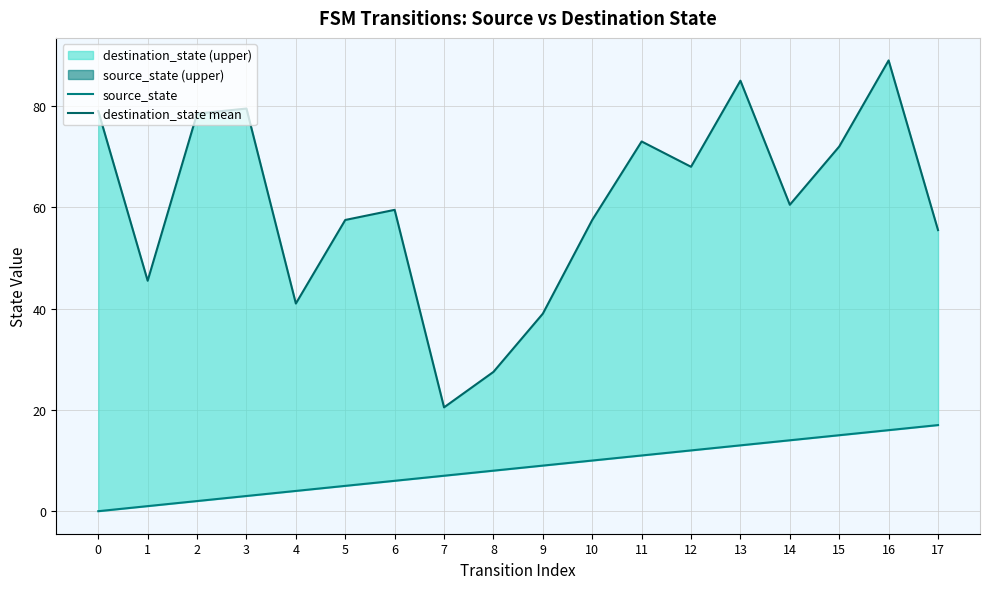

True or false: destination_state mean and source_state intersect in this chart.

False